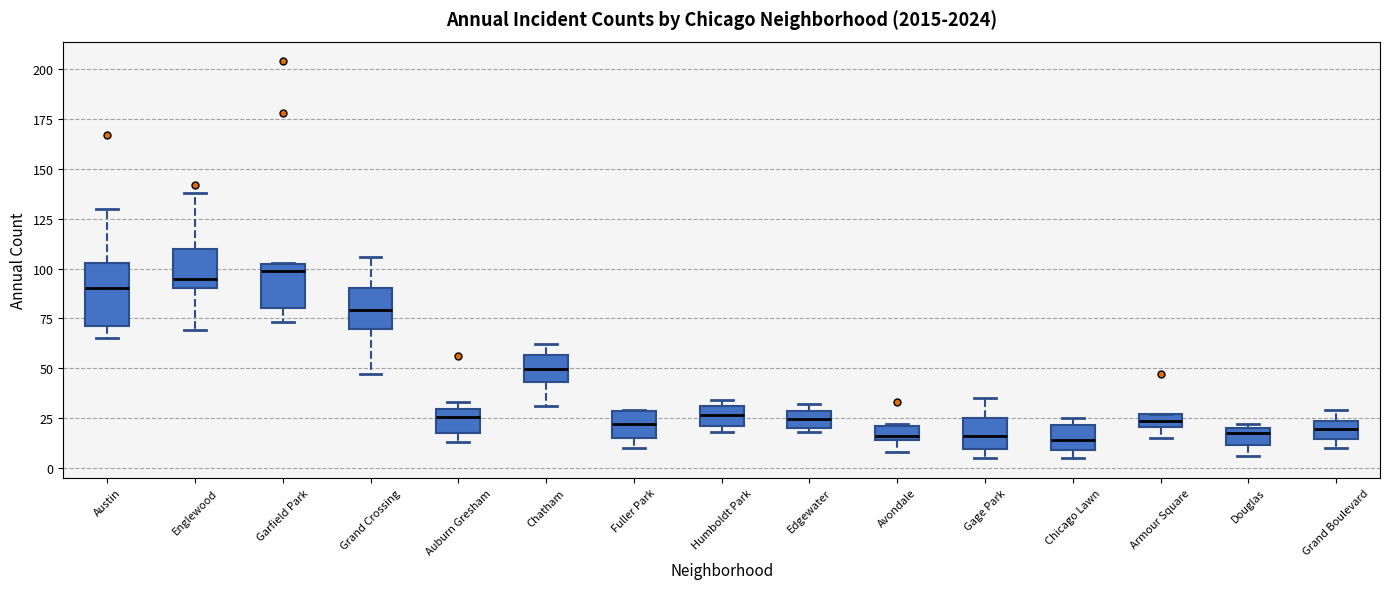

Comparing the boxes themselves (not the whiskers), which one is the tallest?

Austin